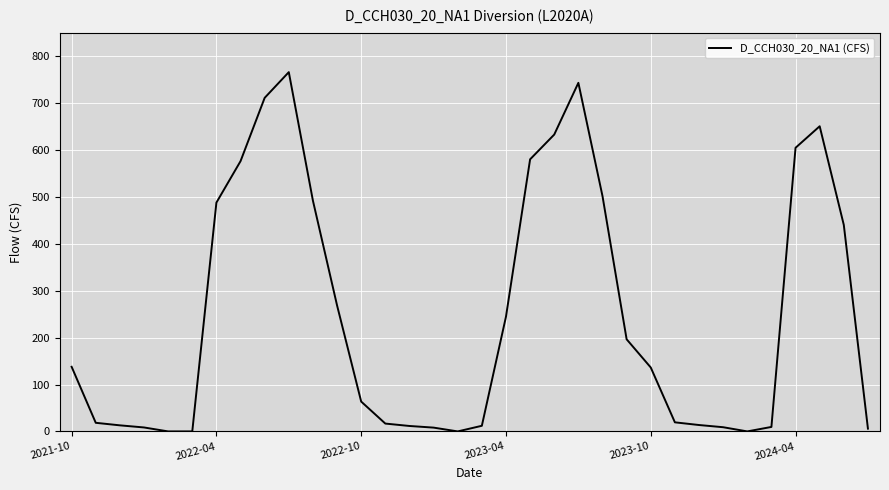

What is the greatest value displayed?

765.9